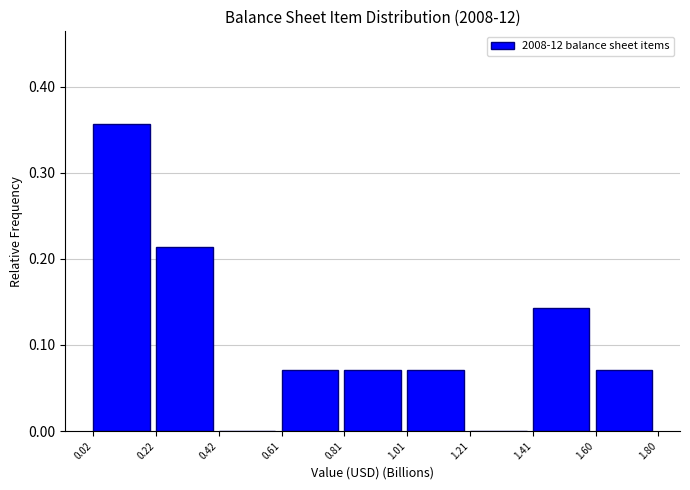

How tall is the bar that spans 0.22 to 0.42 on the x-axis? The values are not printed on the chart, so give them approximately, as read against the axis.

0.21